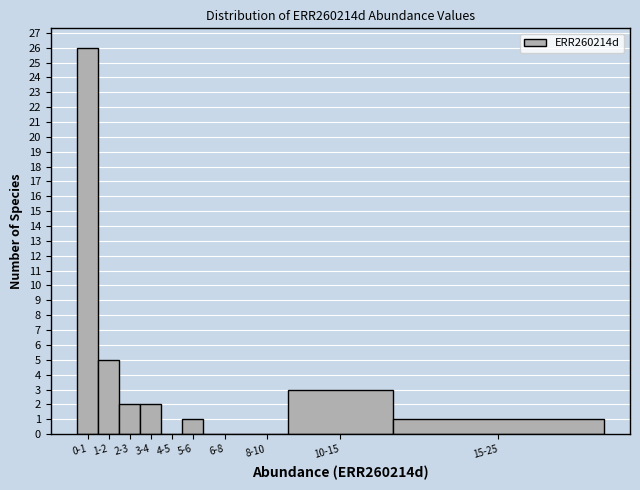

Reading left to right, list all the values displayed in this chart.

0-1=26	1-2=5	2-3=2	3-4=2	4-5=0	5-6=1	6-8=0	8-10=0	10-15=3	15-25=1